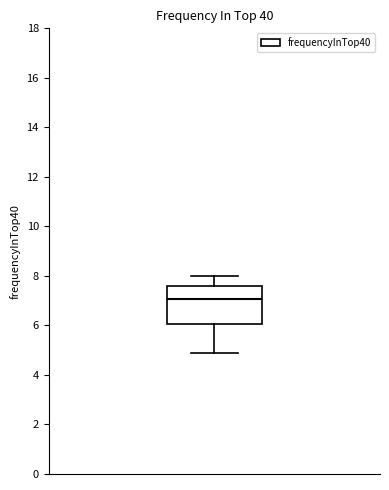

Transcribe this box plot: give where the median line is, the range the box spans, and where the two whiskers end, as read against the y-axis. The values are not printed on the chart, so give them approximately, as read against the axis.

median 7.0, box 6.0 to 7.6, whiskers 5.0 to 8.0